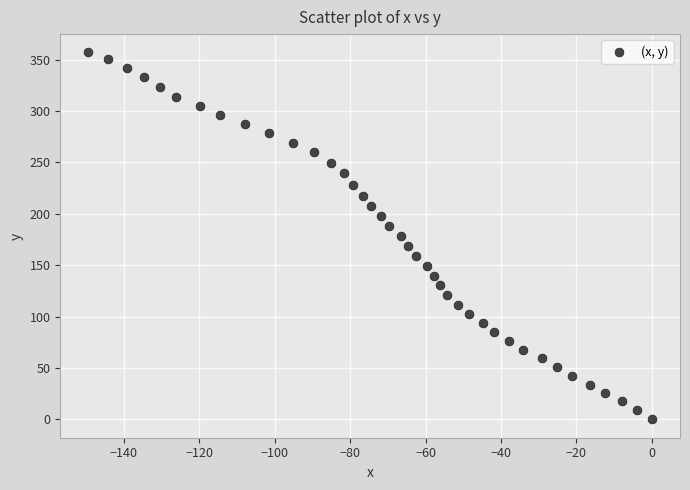

What is the range of X values (max minus min)?

149.4